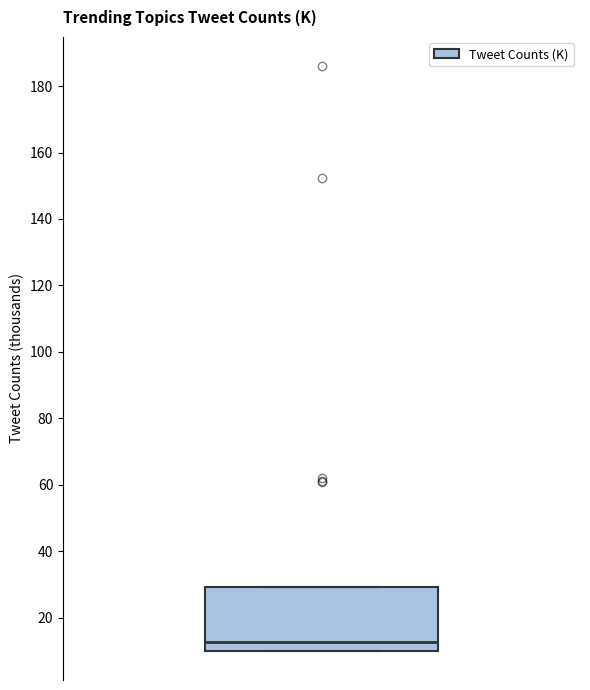

Where is the upper edge of the box on the y-axis? The values are not printed on the chart, so give them approximately, as read against the axis.

30